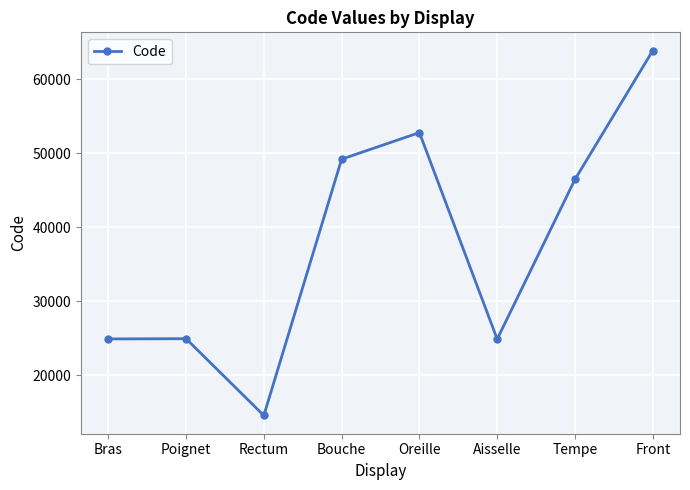

What is the ratio of the value at Bouche to the value at Poignet?

2.0